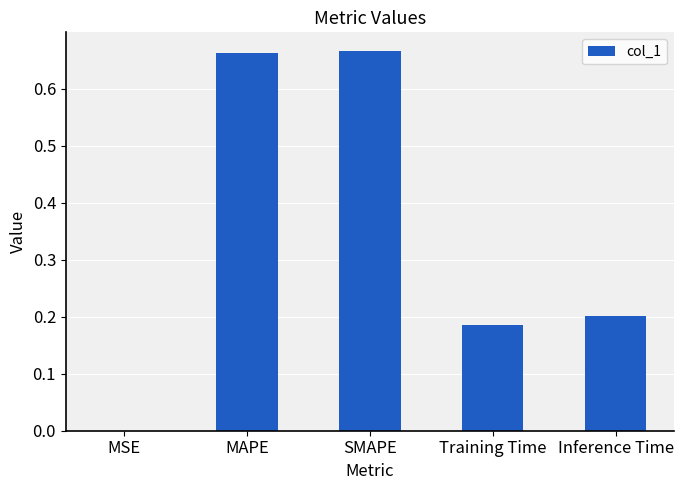

True or false: the data shows 0.0 at Training Time.

False